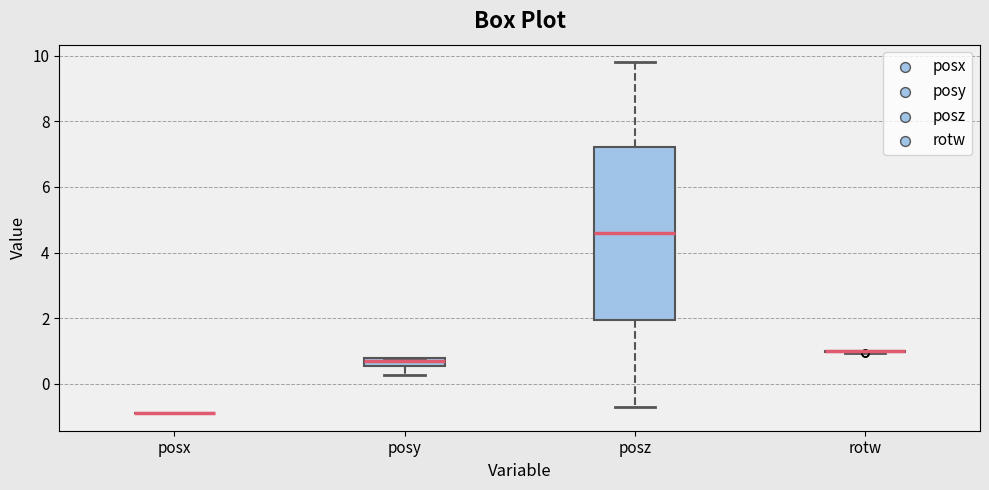

Where does the median line of the box for posz sit on the y-axis? The values are not printed on the chart, so give them approximately, as read against the axis.

4.6